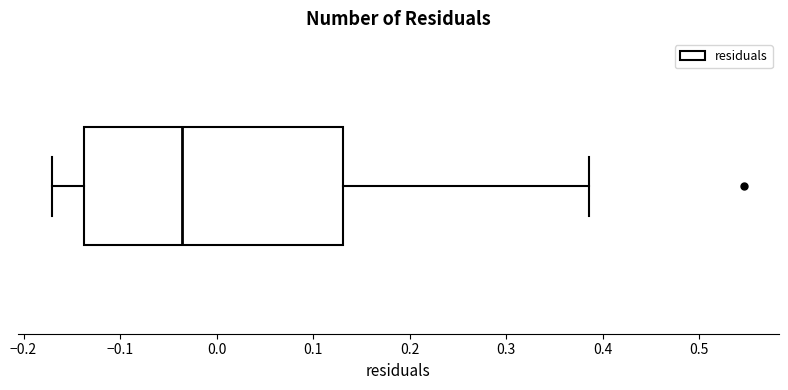

Where does the right whisker of the box end on the x-axis? The values are not printed on the chart, so give them approximately, as read against the axis.

0.39